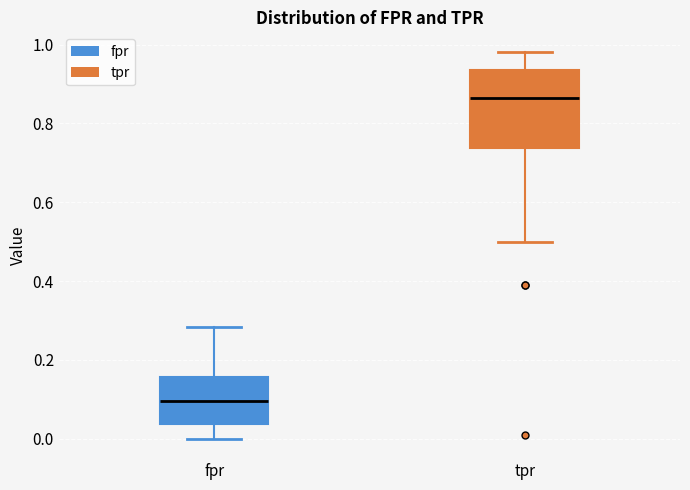

Reading left to right, transcribe this box plot: for each box, give where its median line is, the range the box spans, and where its two whiskers end, as read against the y-axis. The values are not printed on the chart, so give them approximately, as read against the axis.

fpr: median 0.10, box 0.04 to 0.16, whiskers 0.00 to 0.28
tpr: median 0.86, box 0.74 to 0.94, whiskers 0.50 to 0.98